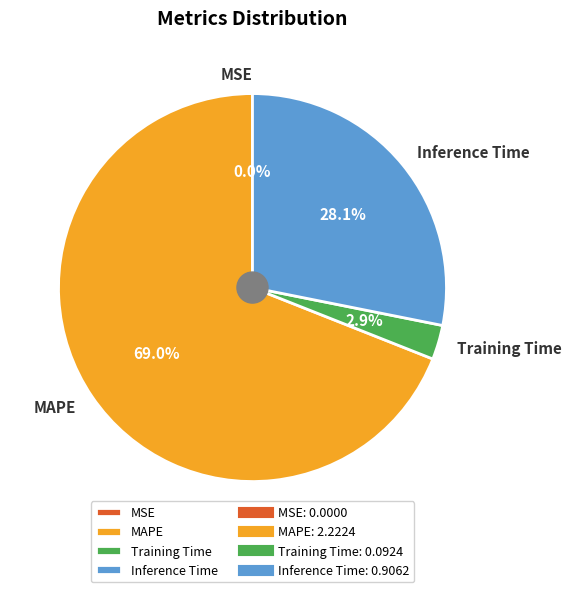

How much of the chart is everything except MAPE?

31.0%